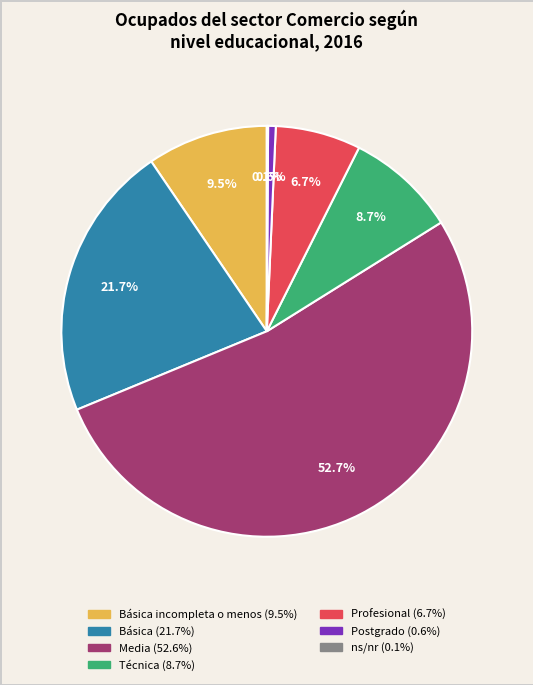

Is there a majority slice in this chart?

Yes